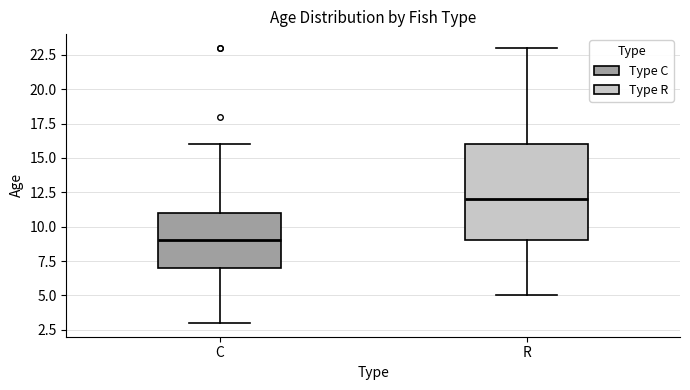

Comparing the boxes themselves (not the whiskers), which one is the tallest?

R